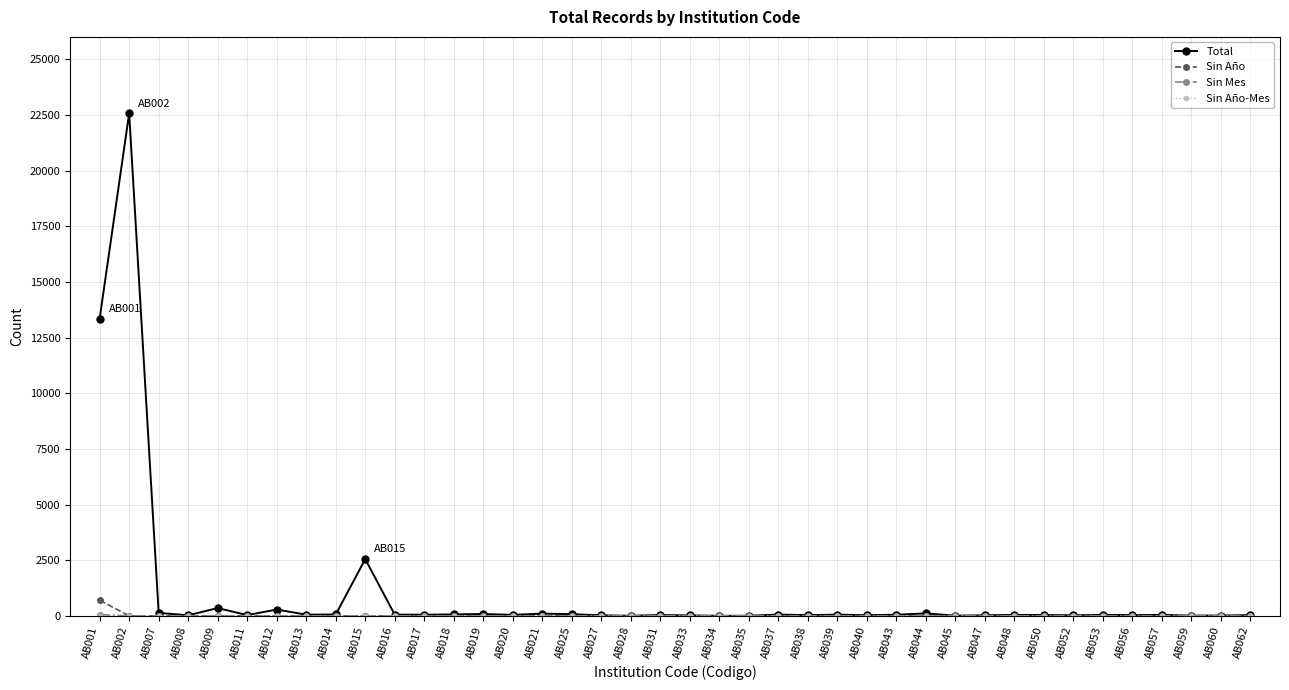

What is the difference between the maximum and minimum values in the Sin Año series?

703